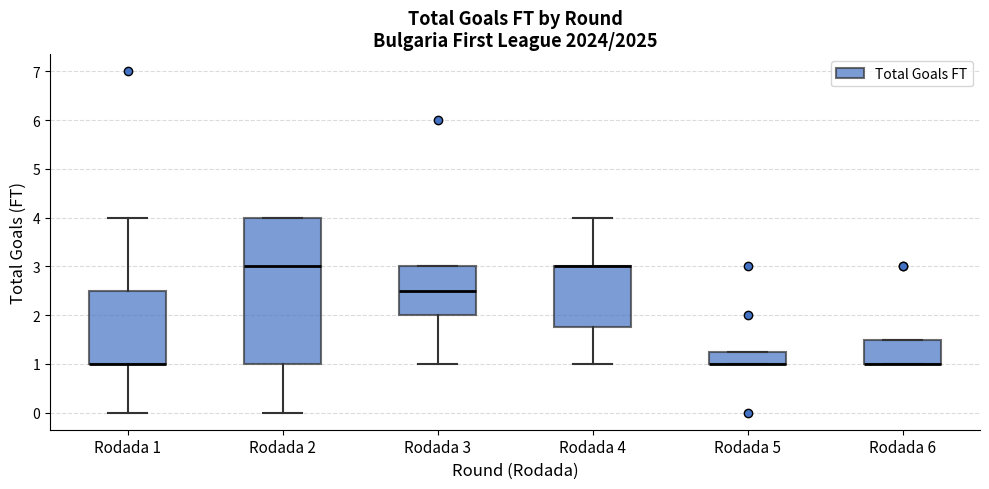

Where does the lower whisker of the box for Rodada 1 end on the y-axis? The values are not printed on the chart, so give them approximately, as read against the axis.

0.0